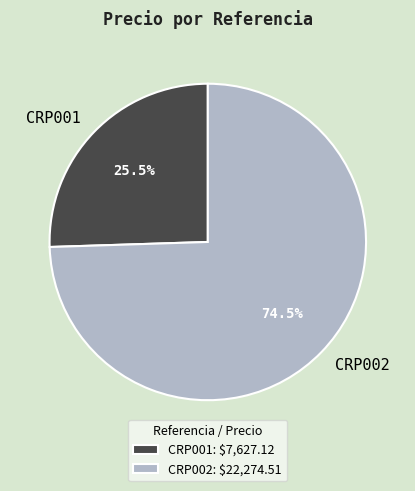

Which has a higher value, CRP002 or CRP001?

CRP002